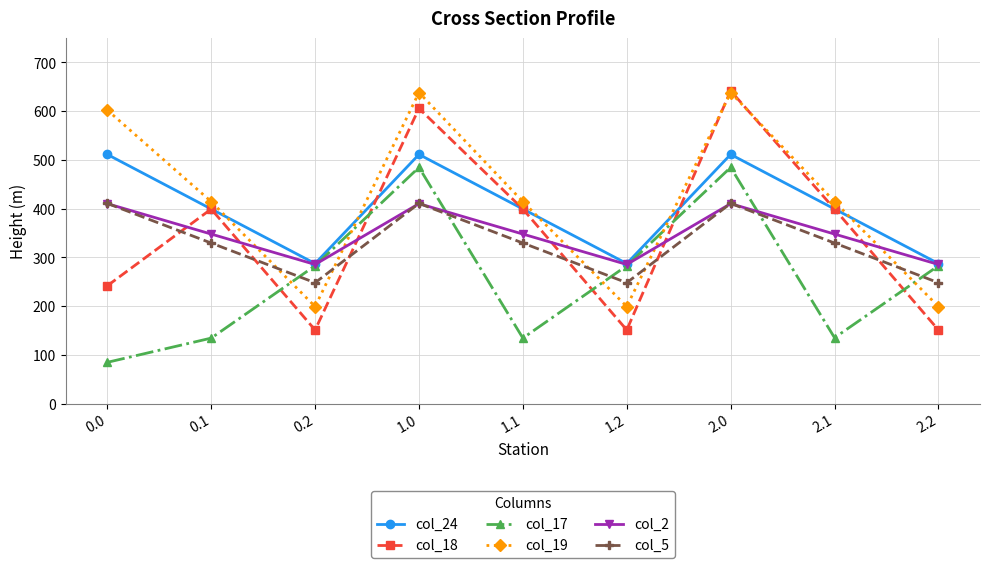

At which category is the sum across all series the highest?

2.0